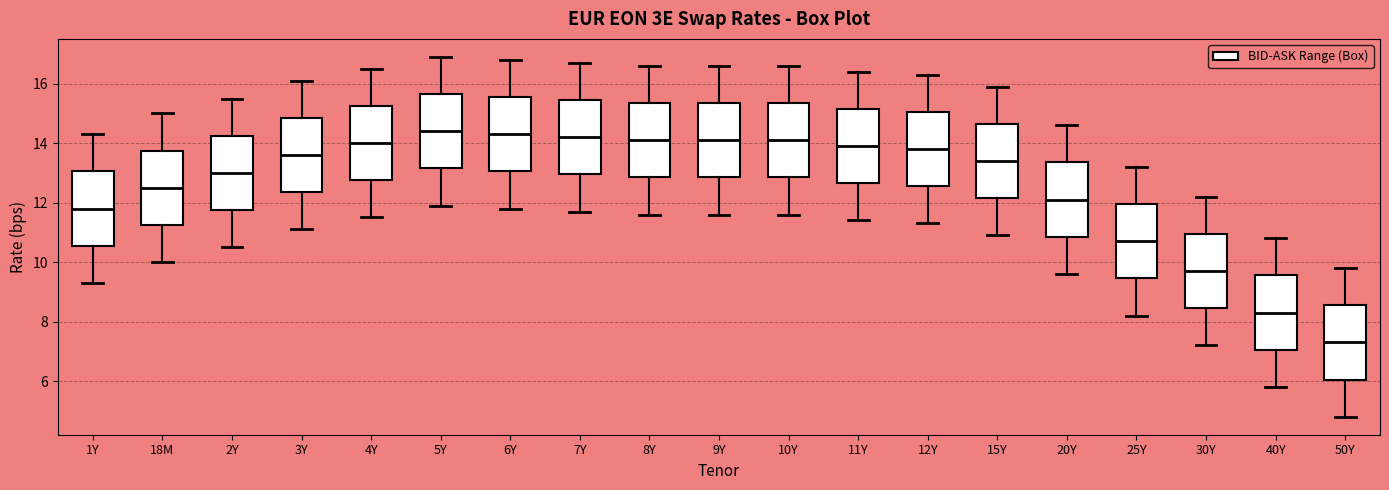

Reading left to right, transcribe this box plot: for each box, give where its median line is, the range the box spans, and where its two whiskers end, as read against the y-axis. The values are not printed on the chart, so give them approximately, as read against the axis.

1Y: median 11.8, box 10.6 to 13.0, whiskers 9.4 to 14.4
18M: median 12.6, box 11.2 to 13.8, whiskers 10.0 to 15.0
2Y: median 13.0, box 11.8 to 14.2, whiskers 10.6 to 15.6
3Y: median 13.6, box 12.4 to 14.8, whiskers 11.2 to 16.2
4Y: median 14.0, box 12.8 to 15.2, whiskers 11.6 to 16.6
5Y: median 14.4, box 13.2 to 15.6, whiskers 12.0 to 17.0
6Y: median 14.4, box 13.0 to 15.6, whiskers 11.8 to 16.8
7Y: median 14.2, box 13.0 to 15.4, whiskers 11.8 to 16.8
8Y: median 14.2, box 12.8 to 15.4, whiskers 11.6 to 16.6
9Y: median 14.2, box 12.8 to 15.4, whiskers 11.6 to 16.6
10Y: median 14.2, box 12.8 to 15.4, whiskers 11.6 to 16.6
11Y: median 14.0, box 12.6 to 15.2, whiskers 11.4 to 16.4
12Y: median 13.8, box 12.6 to 15.0, whiskers 11.4 to 16.4
15Y: median 13.4, box 12.2 to 14.6, whiskers 11.0 to 16.0
20Y: median 12.2, box 10.8 to 13.4, whiskers 9.6 to 14.6
25Y: median 10.8, box 9.4 to 12.0, whiskers 8.2 to 13.2
30Y: median 9.8, box 8.4 to 11.0, whiskers 7.2 to 12.2
40Y: median 8.4, box 7.0 to 9.6, whiskers 5.8 to 10.8
50Y: median 7.4, box 6.0 to 8.6, whiskers 4.8 to 9.8